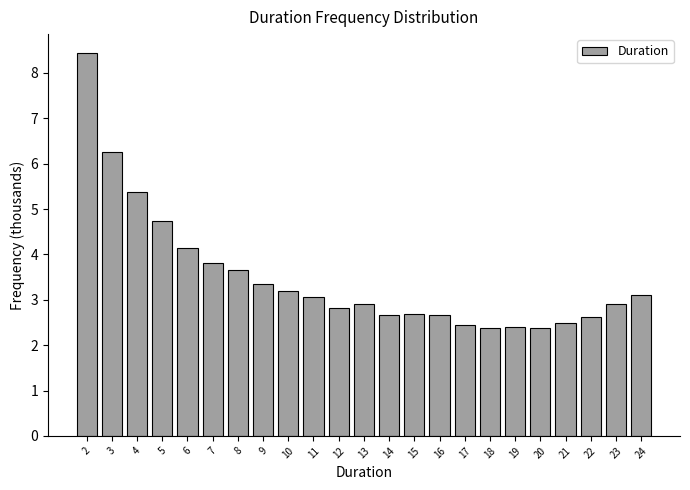

Reading right to left, extract all data points from this chart.

3.1	2.9	2.6	2.5	2.4	2.4	2.4	2.4	2.7	2.7	2.7	2.9	2.8	3.1	3.2	3.3	3.6	3.8	4.1	4.7	5.4	6.3	8.4